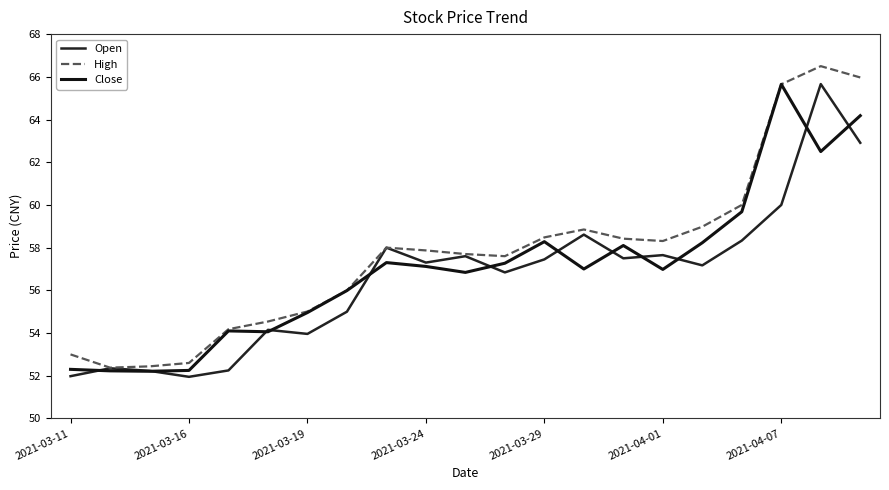

How many interior local valleys does the Open series have?

6